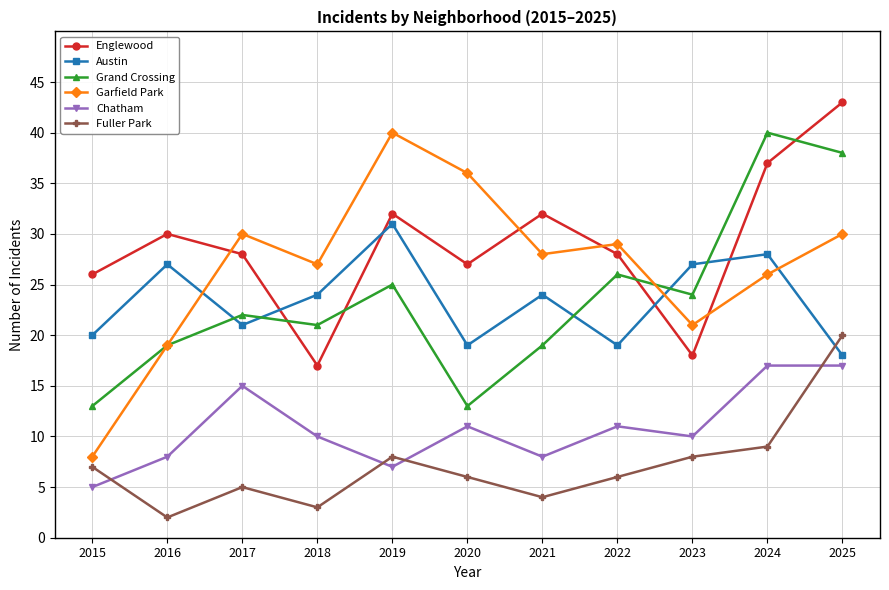

True or false: Englewood has more than 0 points higher than both neighbors.

True